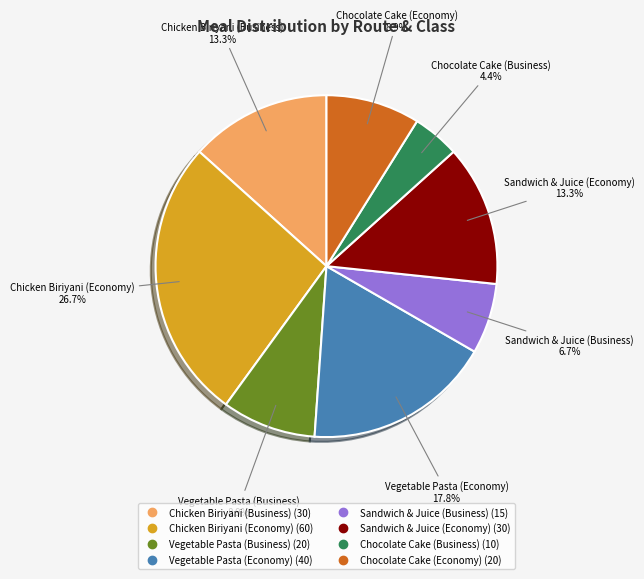

Which slice is the largest?

Chicken Biriyani (Economy)